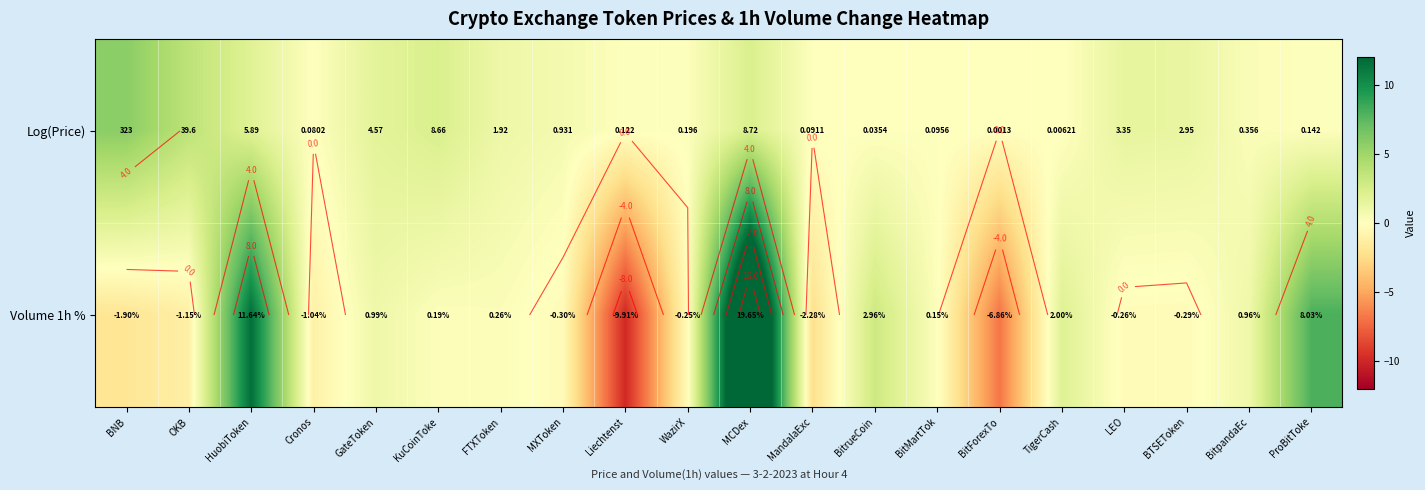

At how many categories does at least one series exceed 9?

2